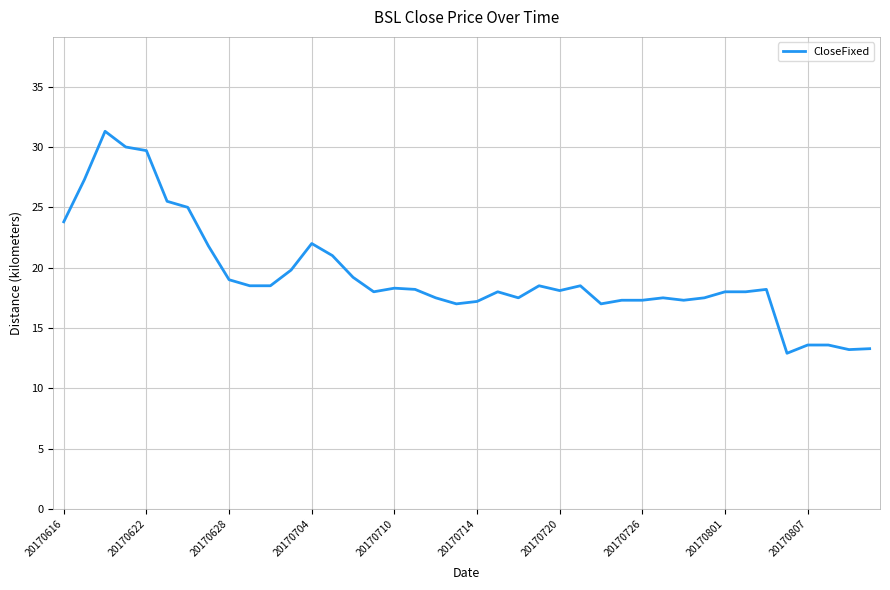

What is the greatest value displayed?

31.3